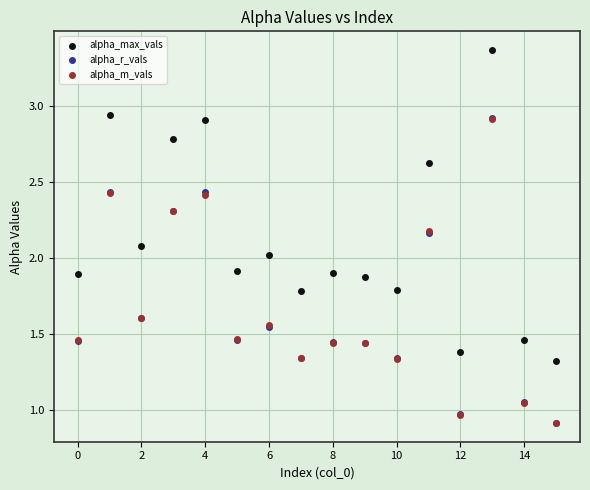

Which series contains the highest Y value?

alpha_max_vals